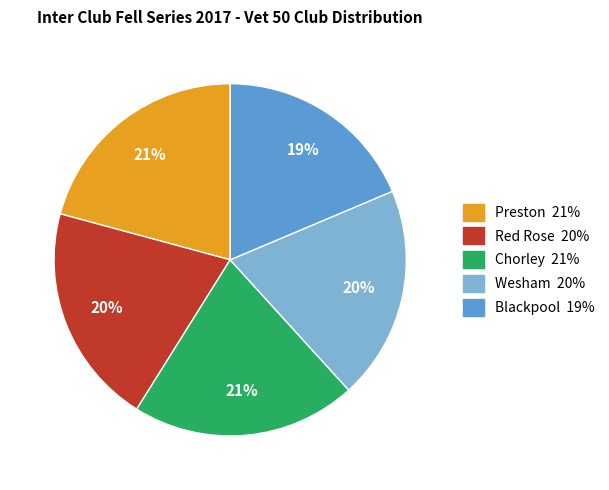

Approximately how many times larger is the value at Chorley compared to Preston?

1.0